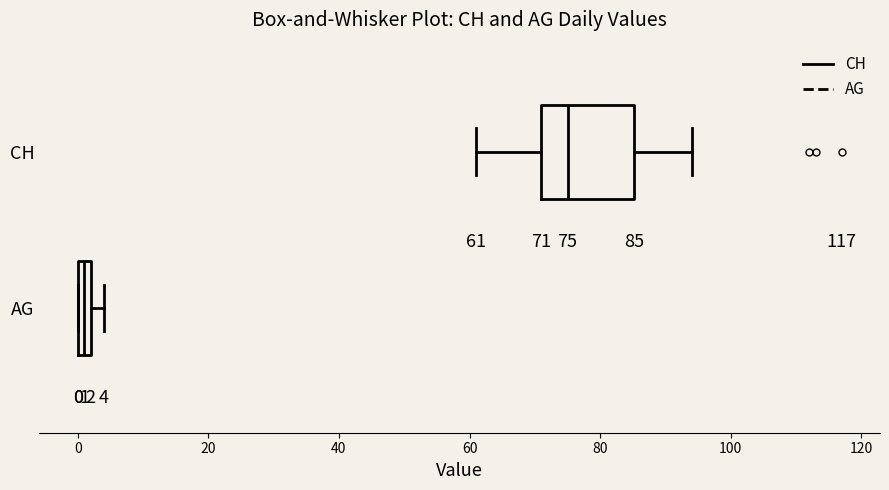

Which box is the widest, from its left edge to its right edge?

CH